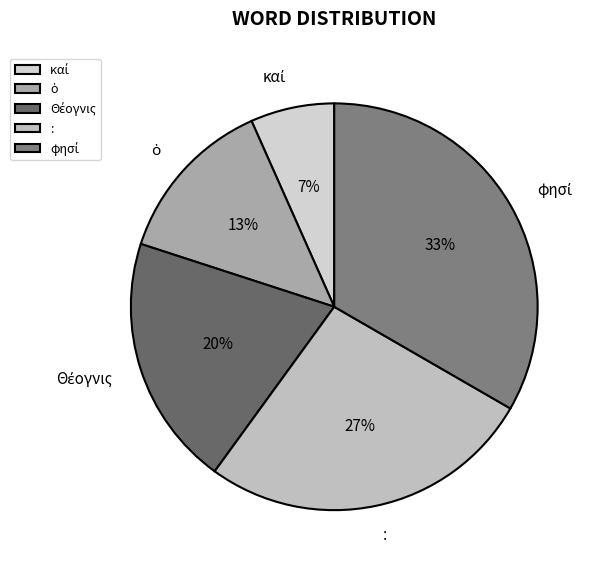

What percentage is the : slice, to the nearest percent?

27%